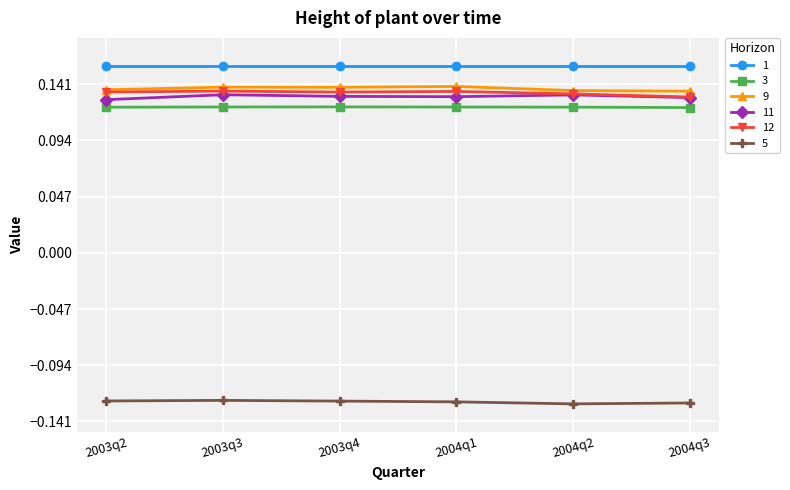

True or false: 3 has more than 0 points higher than both neighbors.

True